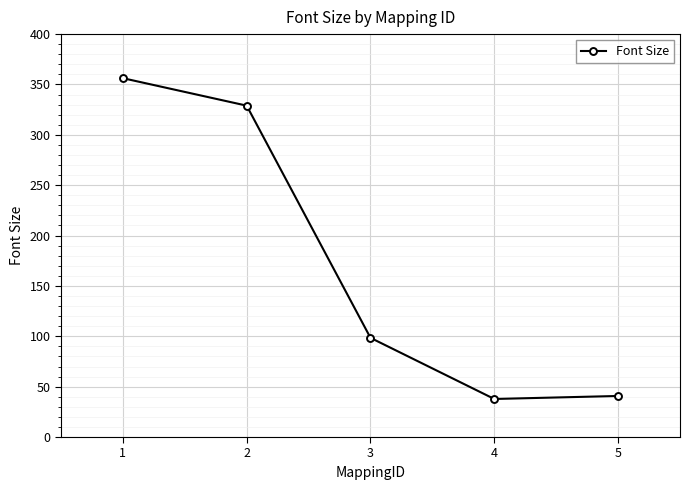

At which label is the value closest to 197?

3